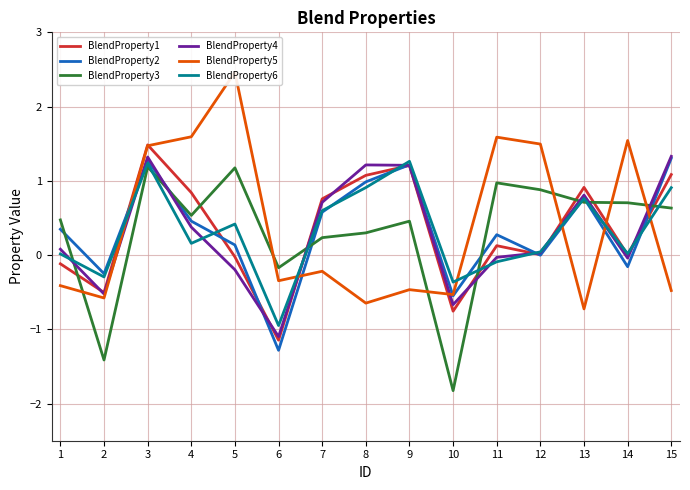

What is the spread (max minus min) of values at 15?

1.8